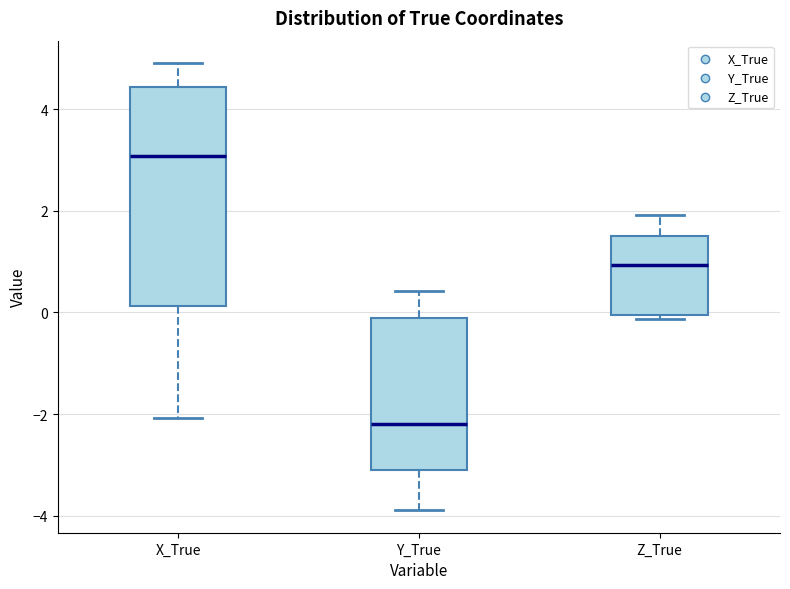

Which box has the lowest median line?

Y_True